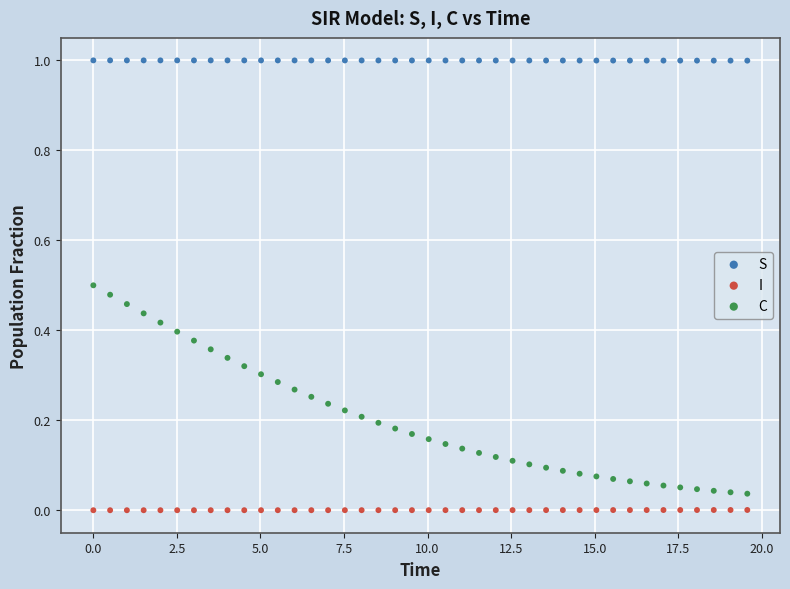

What is the X range (max minus min) for the scatter plot?

19.6